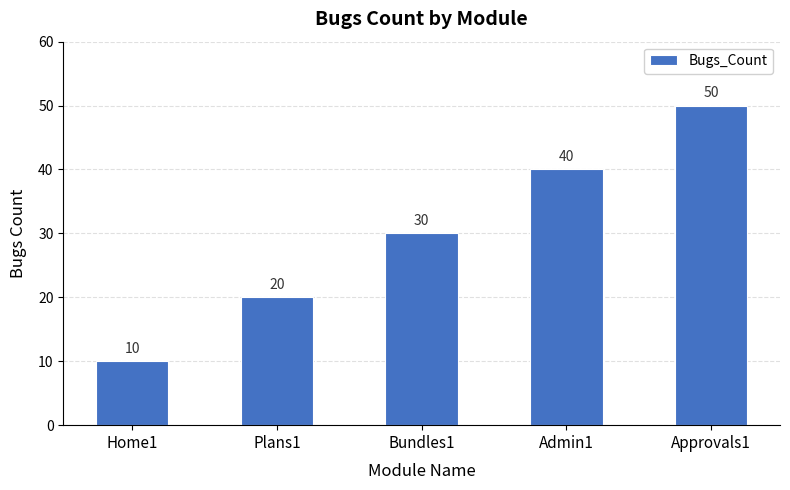

Count the number of categories in the chart.

5